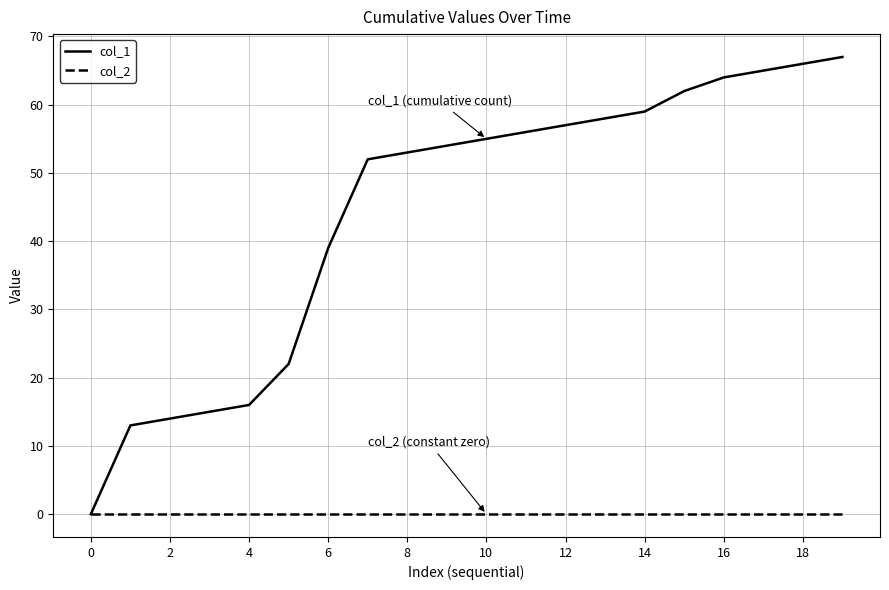

Rank the series by their maximum value, from lowest to highest.

col_2, col_1